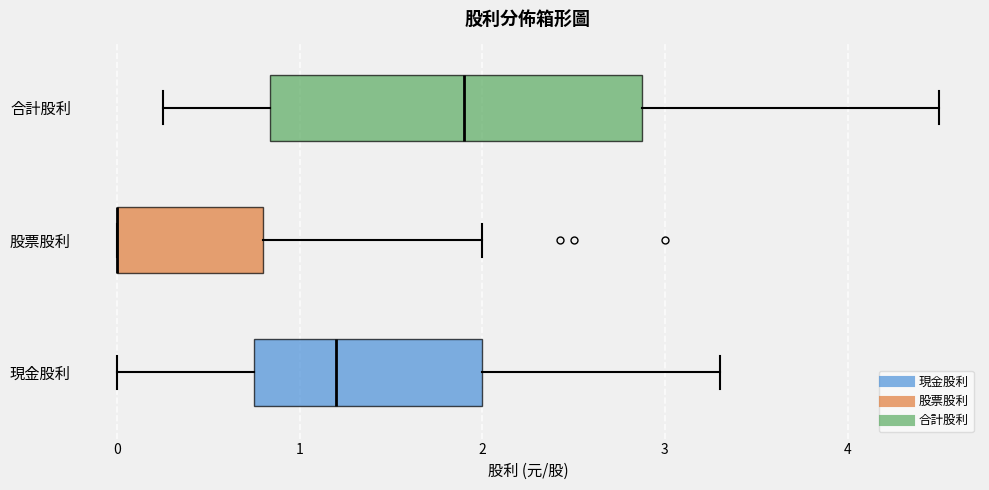

Reading bottom to top, transcribe this box plot: for each box, give where its median line is, the range the box spans, and where its two whiskers end, as read against the x-axis. The values are not printed on the chart, so give them approximately, as read against the axis.

現金股利: median 1.2, box 0.8 to 2.0, whiskers 0.0 to 3.3
股票股利: median 0.0 (drawn on the box's left edge), box 0.0 to 0.8, whiskers 0.0 to 2.0
合計股利: median 1.9, box 0.8 to 2.9, whiskers 0.3 to 4.5